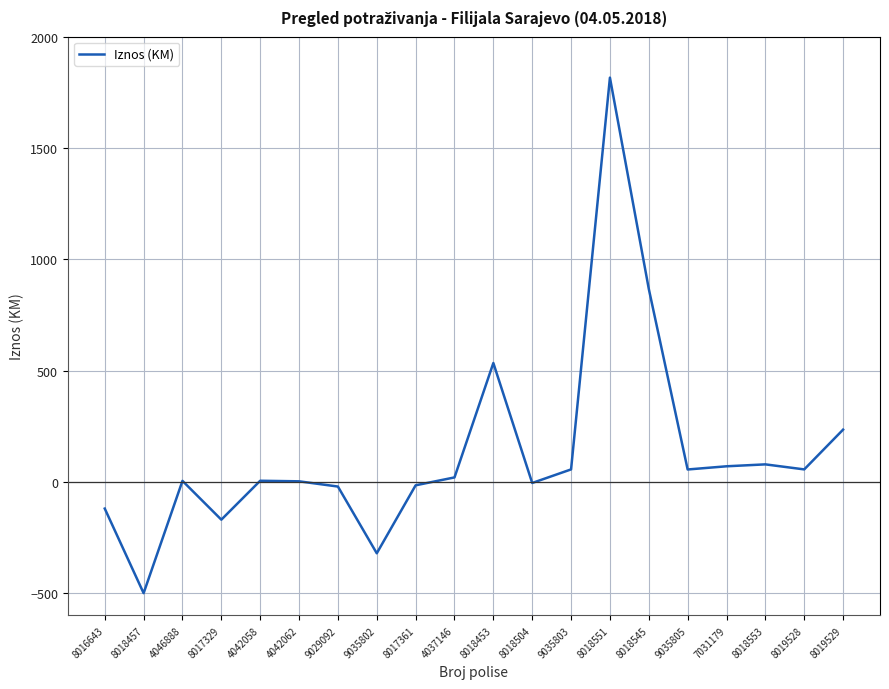

At which label is the value closest to 658?

8018453